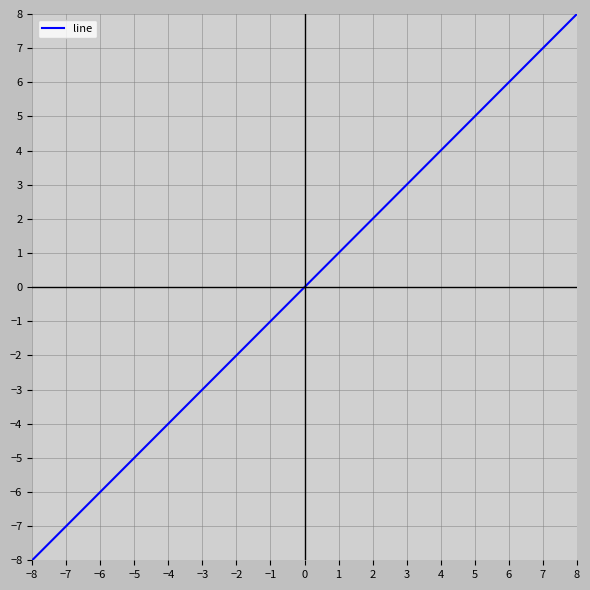

Reading right to left, extract all data points from this chart.

8	7	6	5	4	3	2	1	0	-1	-2	-3	-4	-5	-6	-7	-8